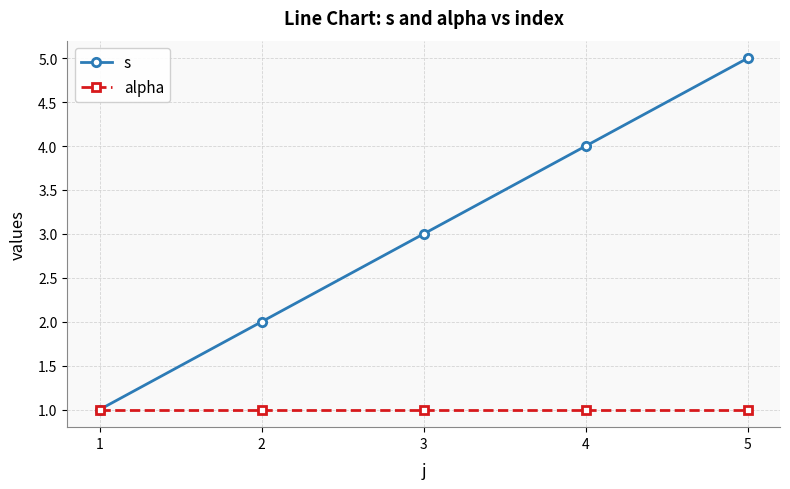

True or false: s has more than 2 interior local peaks.

False